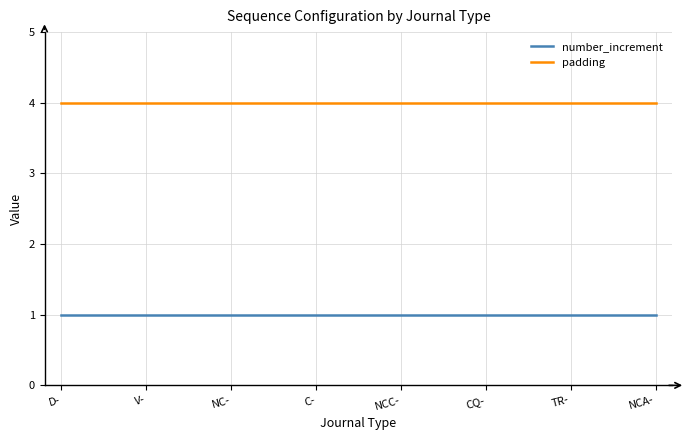

What is the total value across all series at V-?

5